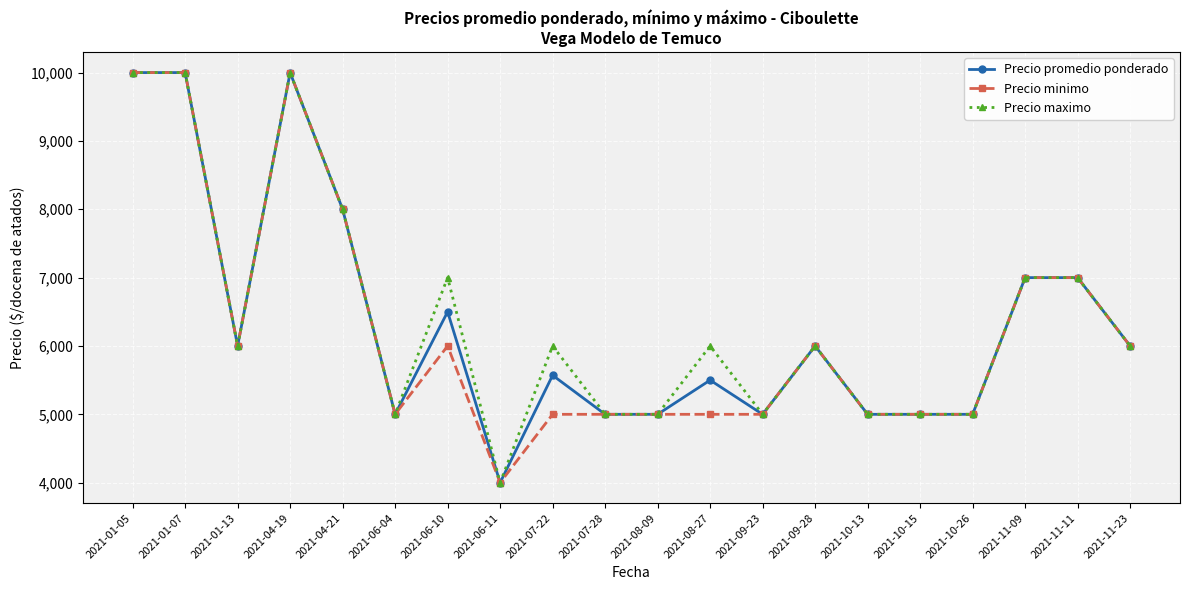

The value of Precio promedio ponderado at 2021-11-11 is 4011. True or false?

False